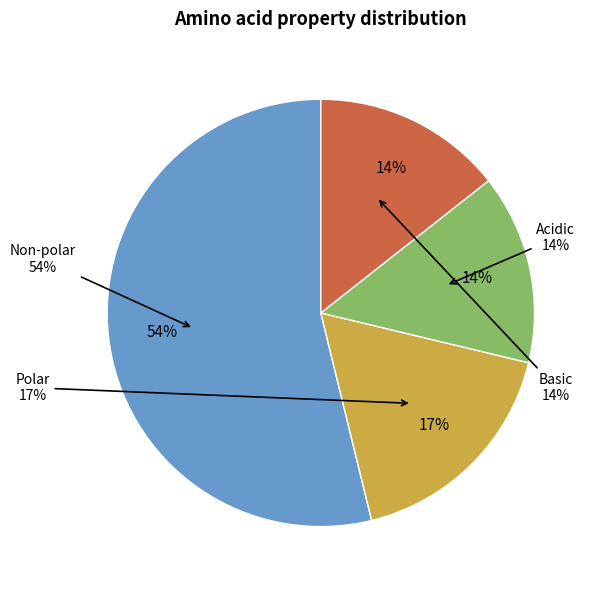

Approximately how many times larger is the value at basic compared to non_polar?

0.3